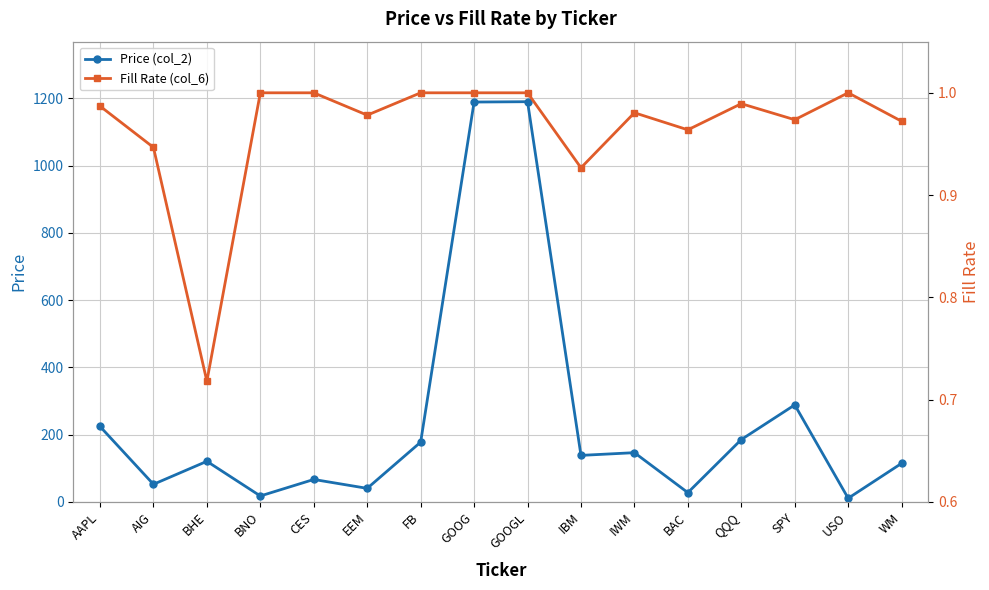

How many data points does each series have?

16